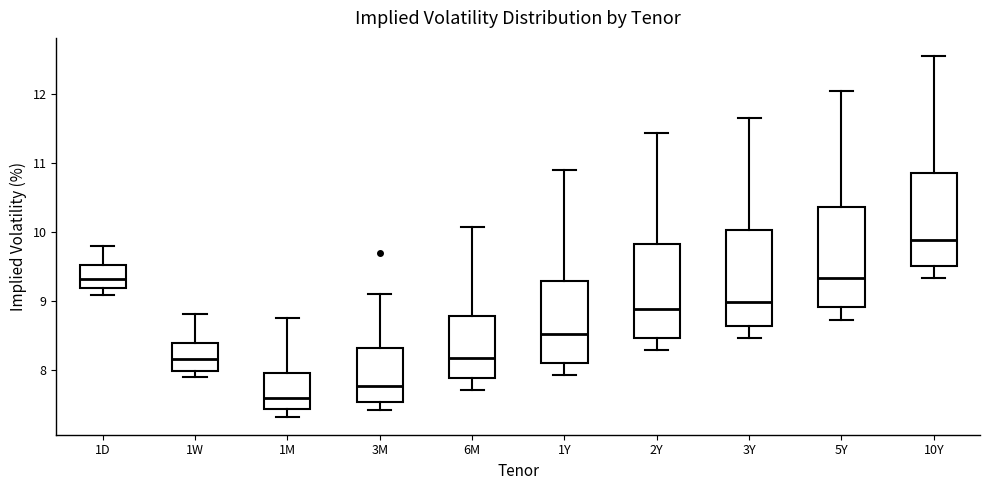

Where is the lower edge of the box for 6M on the y-axis? The values are not printed on the chart, so give them approximately, as read against the axis.

7.9